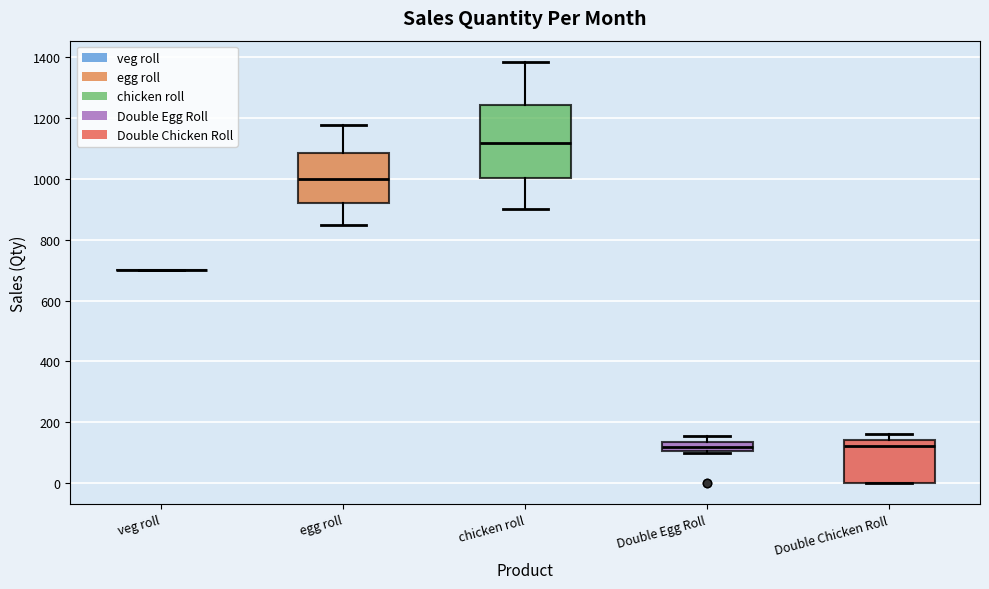

Which box is the tallest, from its lower edge to its upper edge?

chicken roll